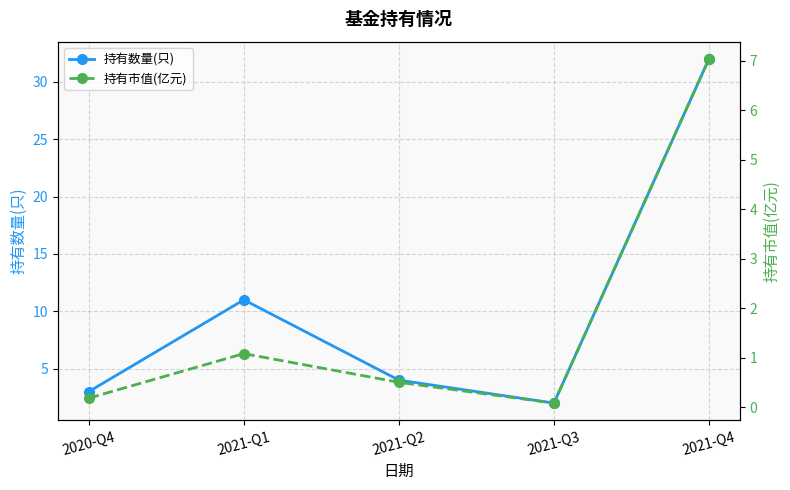

What are all the series names shown in the legend?

持有数量(只), 持有市值(亿元)